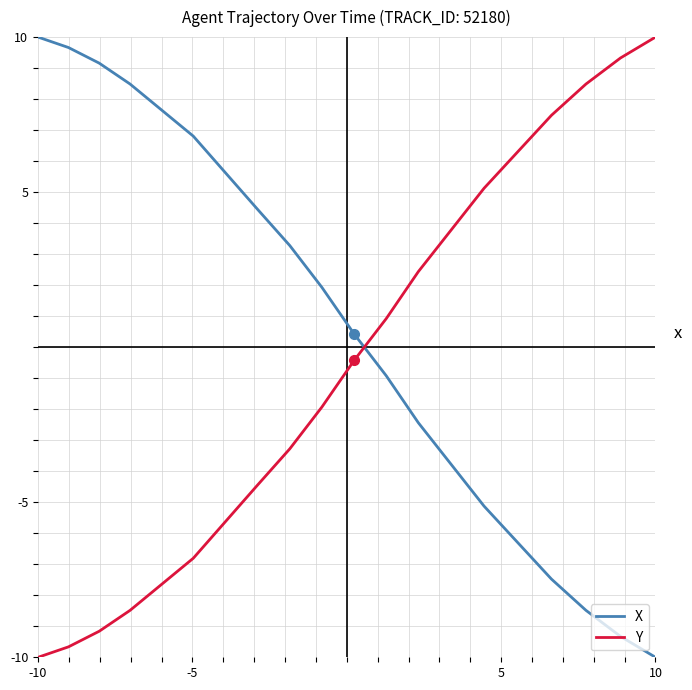

Rank the series by their average value, from highest to lowest.

X, Y